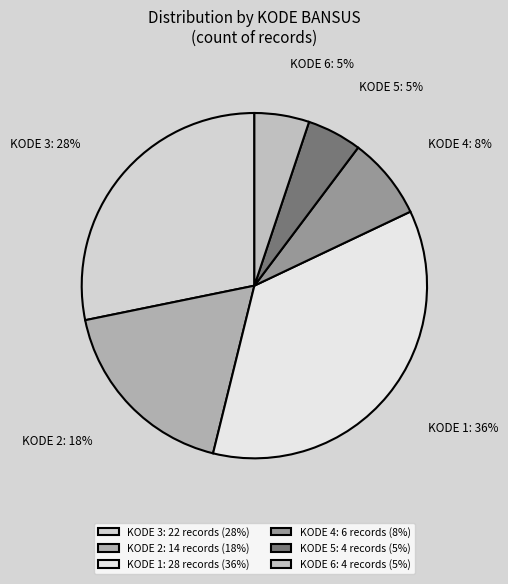

Does KODE 1: 36% represent more than half of the total?

No